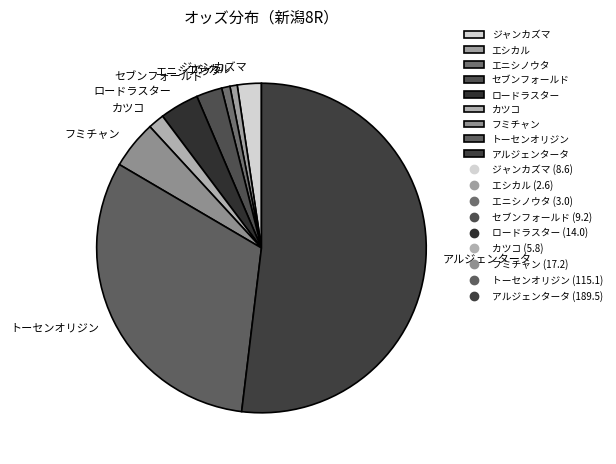

Between エニシノウタ and セブンフォールド, which is larger?

セブンフォールド